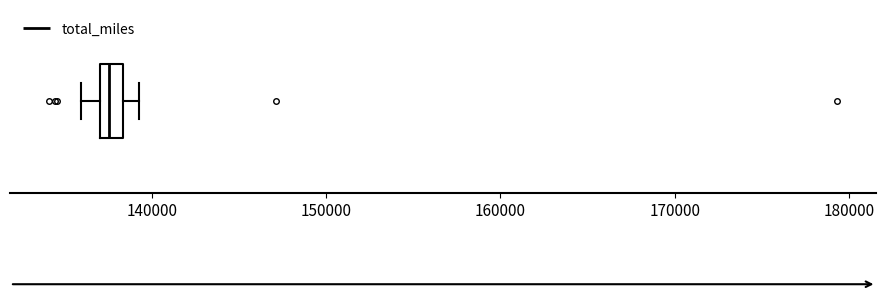

Where is the right edge of the box on the x-axis? The values are not printed on the chart, so give them approximately, as read against the axis.

138000